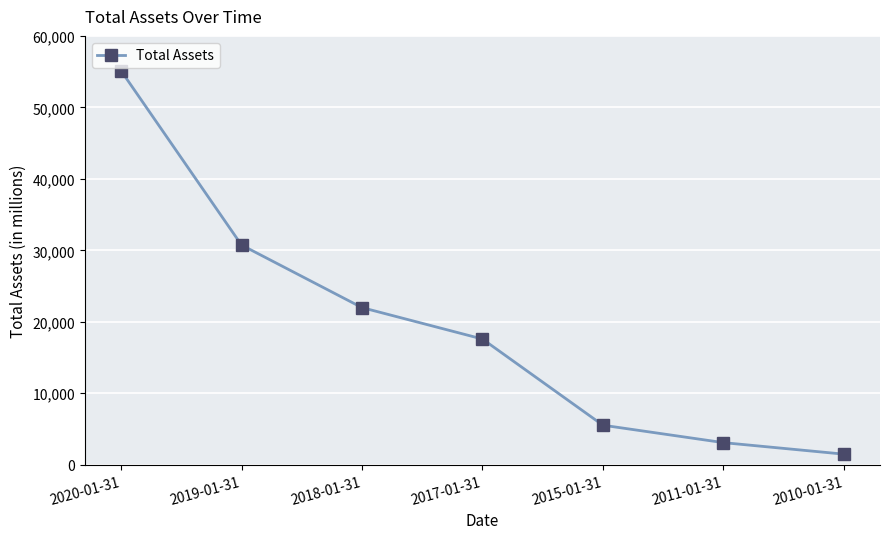

Where is the data nearest to the value 28302?

2019-01-31